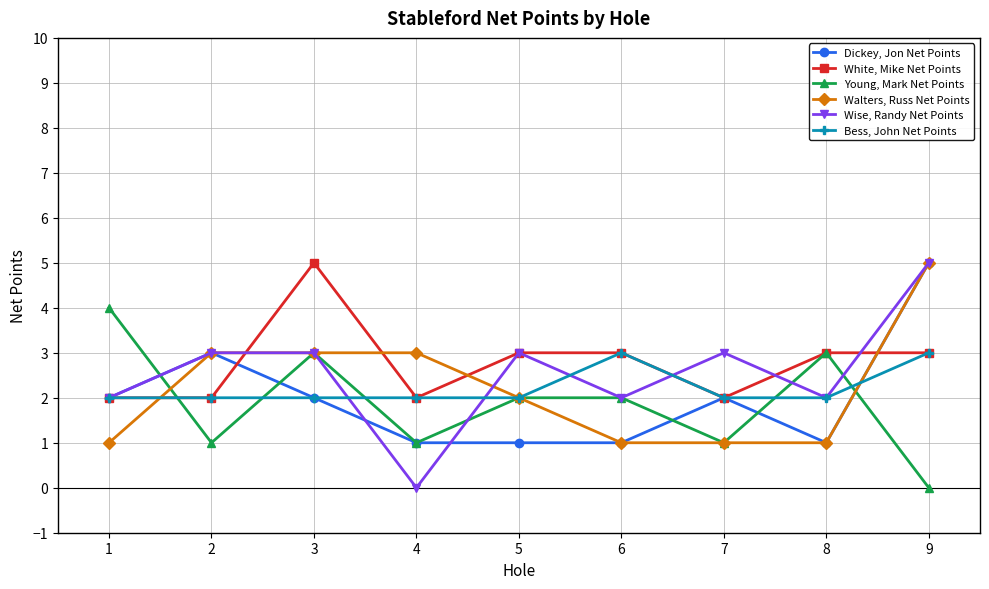

True or false: Bess, John Net Points and Wise, Randy Net Points intersect in this chart.

True